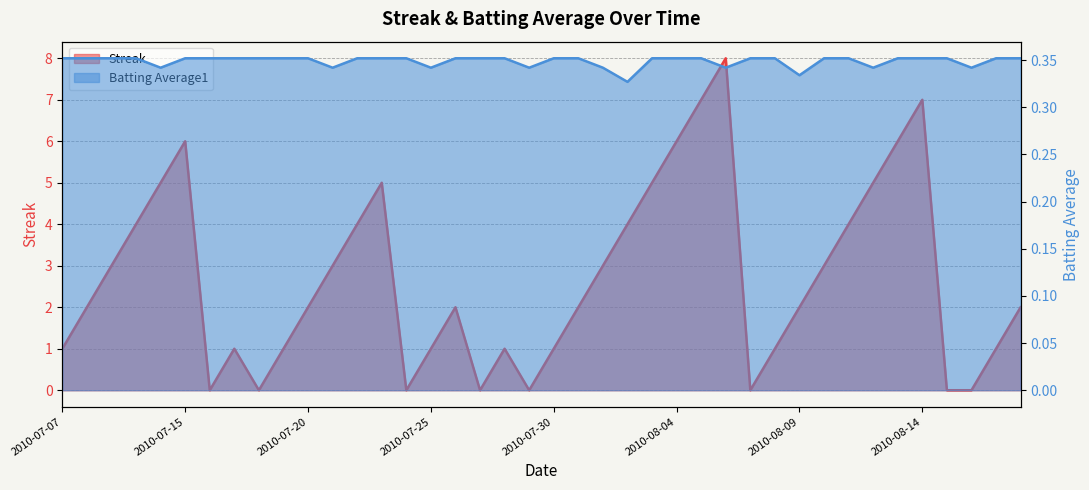

True or false: Batting Average1 and Streak intersect in this chart.

True